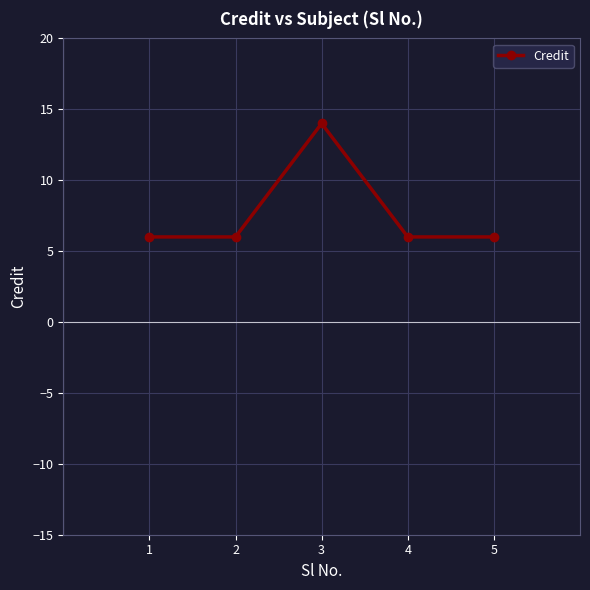

What is the change in value from 3 to 4?

-8